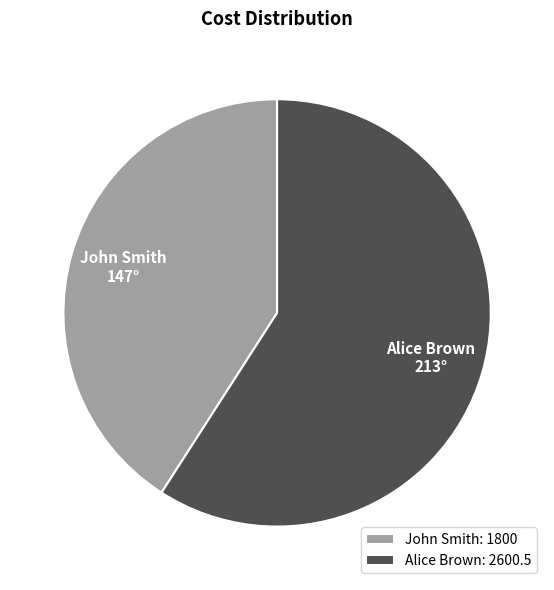

The Alice Brown slice represents 59% of the pie. True or false?

True